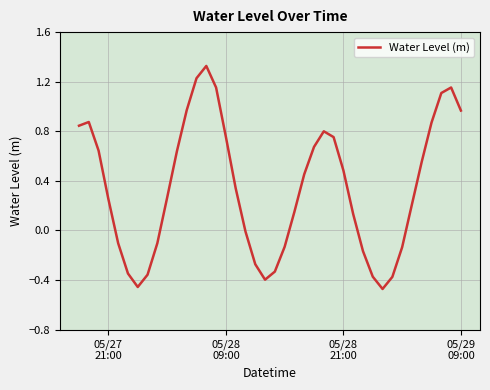

What is the difference between the maximum and minimum values?

1.8